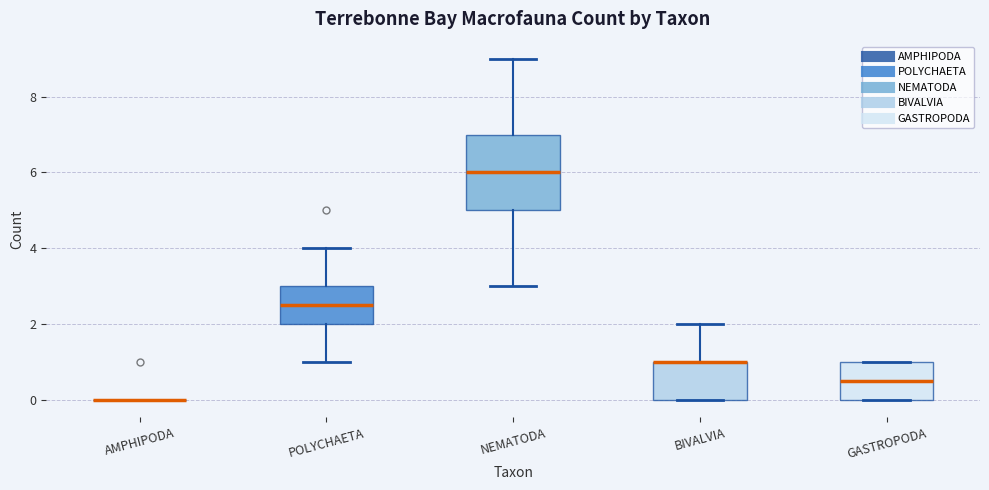

Reading left to right, read every box against the y-axis: the position of its median line, the range the box covers, and the ends of its whiskers. The values are not printed on the chart, so give them approximately, as read against the axis.

AMPHIPODA: box collapsed to a line at 0.0, whiskers 0.0 to 0.0
POLYCHAETA: median 2.6, box 2.0 to 3.0, whiskers 1.0 to 4.0
NEMATODA: median 6.0, box 5.0 to 7.0, whiskers 3.0 to 9.0
BIVALVIA: median 1.0 (drawn on the box's upper edge), box 0.0 to 1.0, whiskers 0.0 to 2.0
GASTROPODA: median 0.6, box 0.0 to 1.0, whiskers 0.0 to 1.0